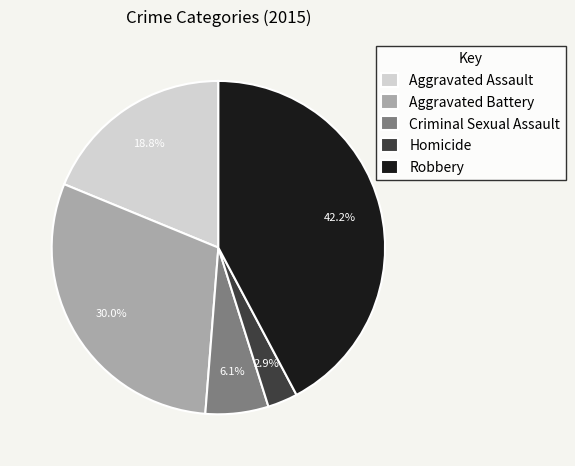

To the nearest percent, what percentage of the pie is Aggravated Battery?

30%